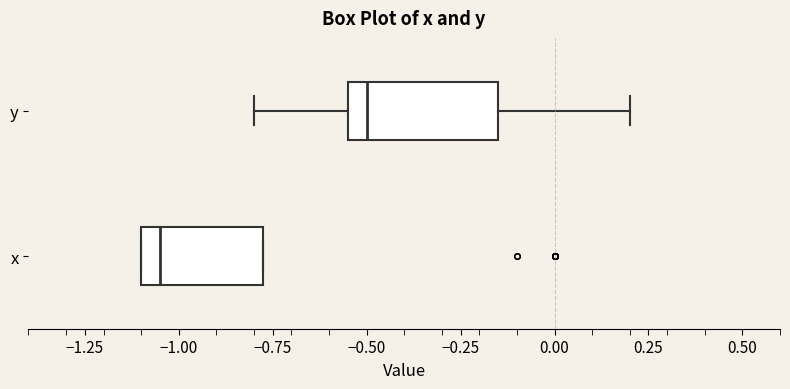

Which box is the widest, from its left edge to its right edge?

y